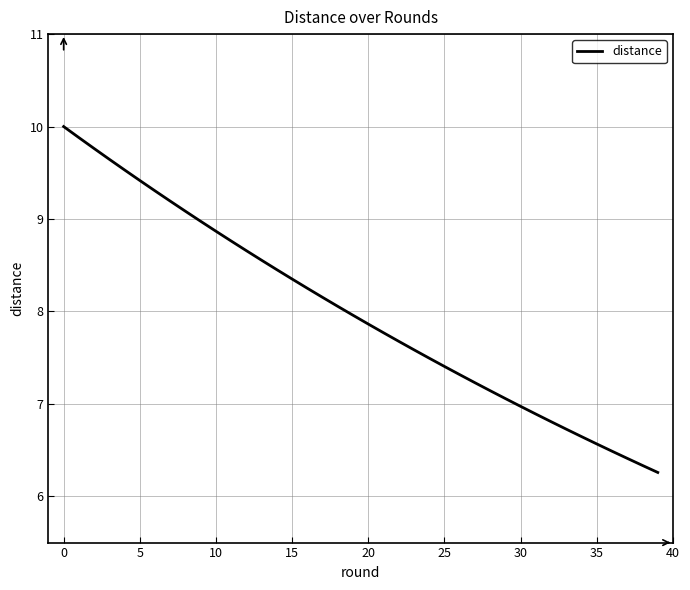

Does the chart have visible grid lines?

Yes